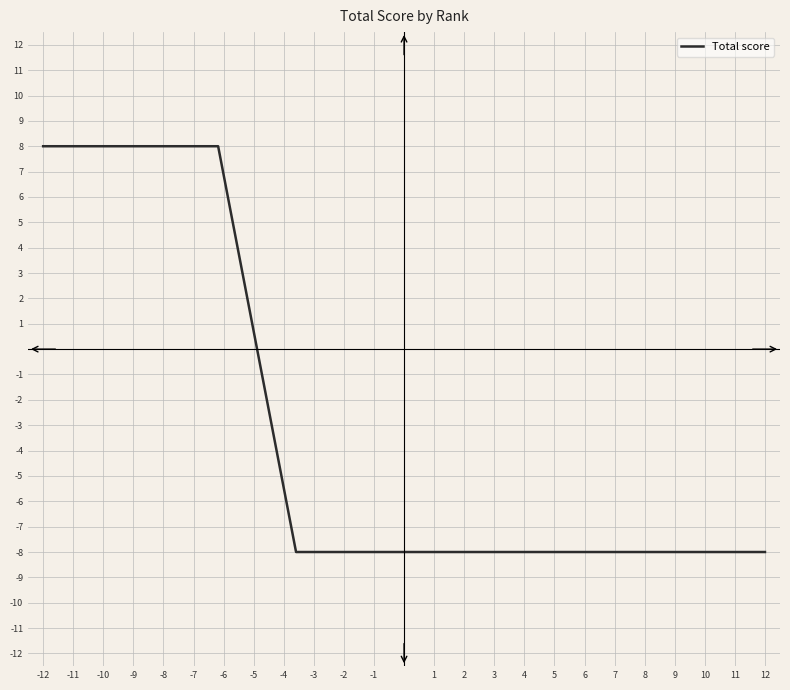

What is the minimum value shown in the chart?

-8